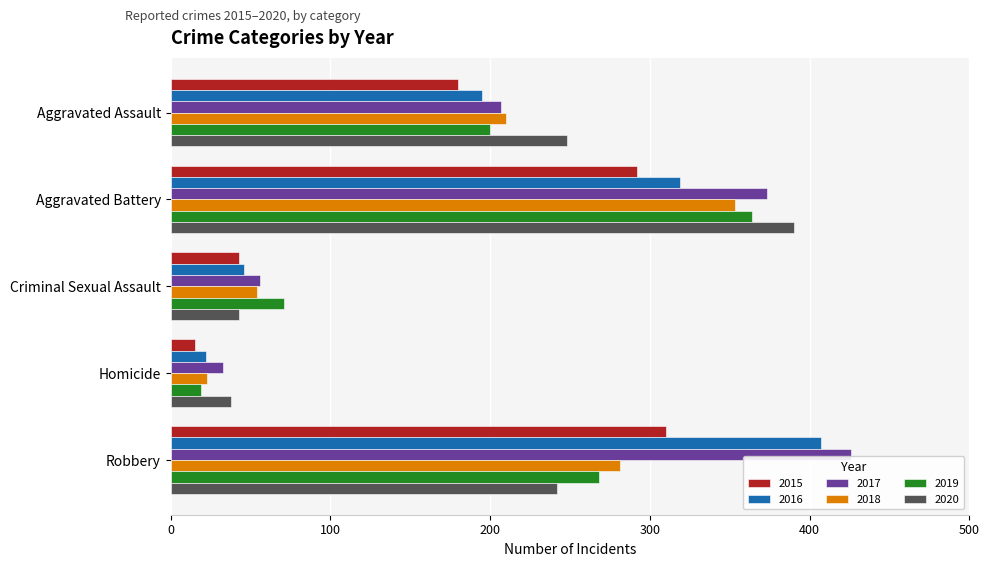

What are all the series names shown in the legend?

2015, 2016, 2017, 2018, 2019, 2020